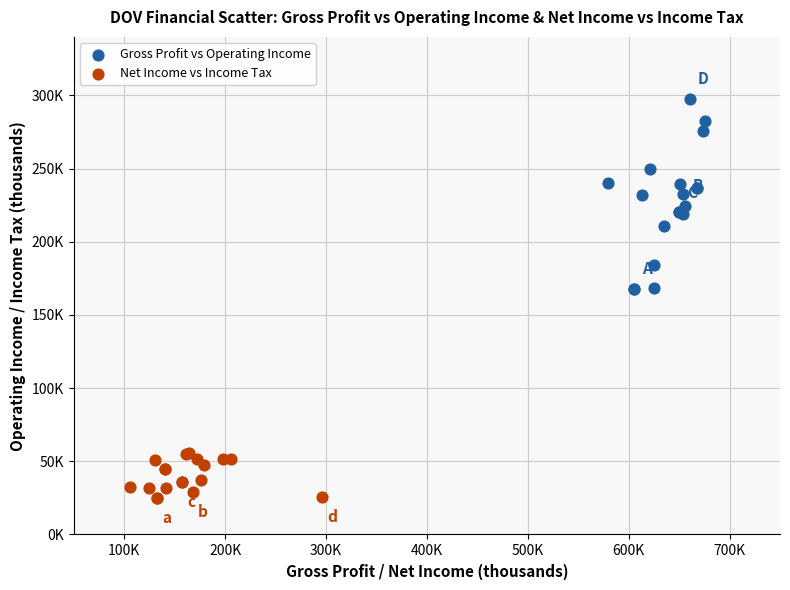

Which series reaches the minimum Y coordinate?

Net Income vs Income Tax